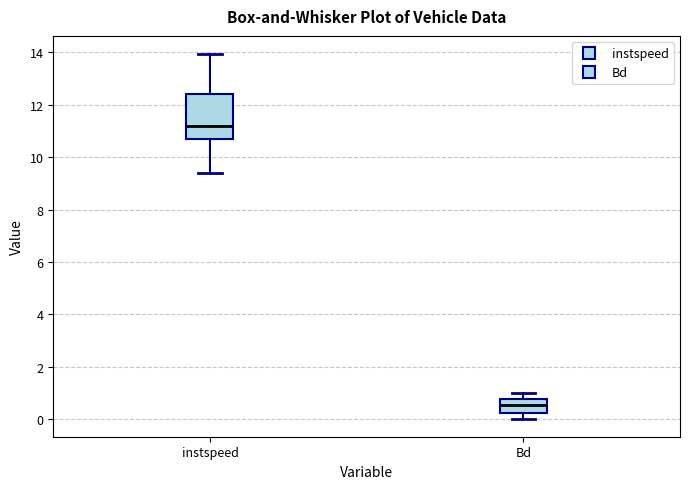

Reading left to right, read every box against the y-axis: the position of its median line, the range the box covers, and the ends of its whiskers. The values are not printed on the chart, so give them approximately, as read against the axis.

instspeed: median 11.2, box 10.6 to 12.4, whiskers 9.4 to 14.0
Bd: median 0.6, box 0.2 to 0.8, whiskers 0.0 to 1.0